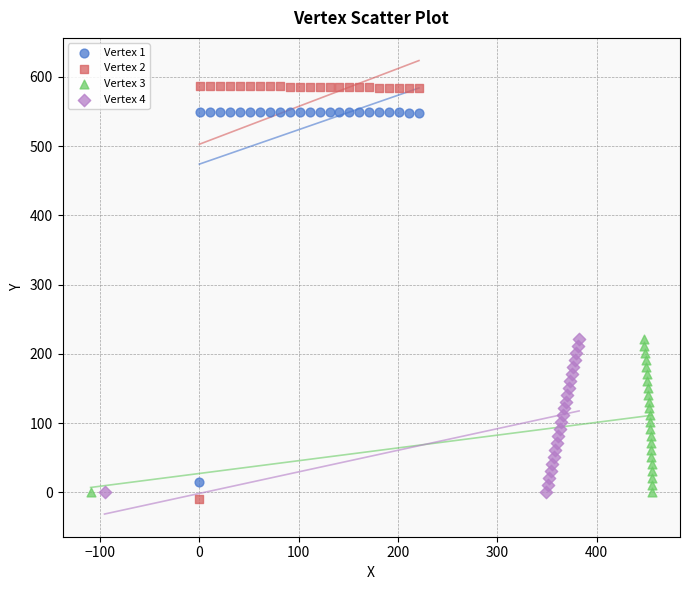

Which series contains the highest Y value?

Vertex 2